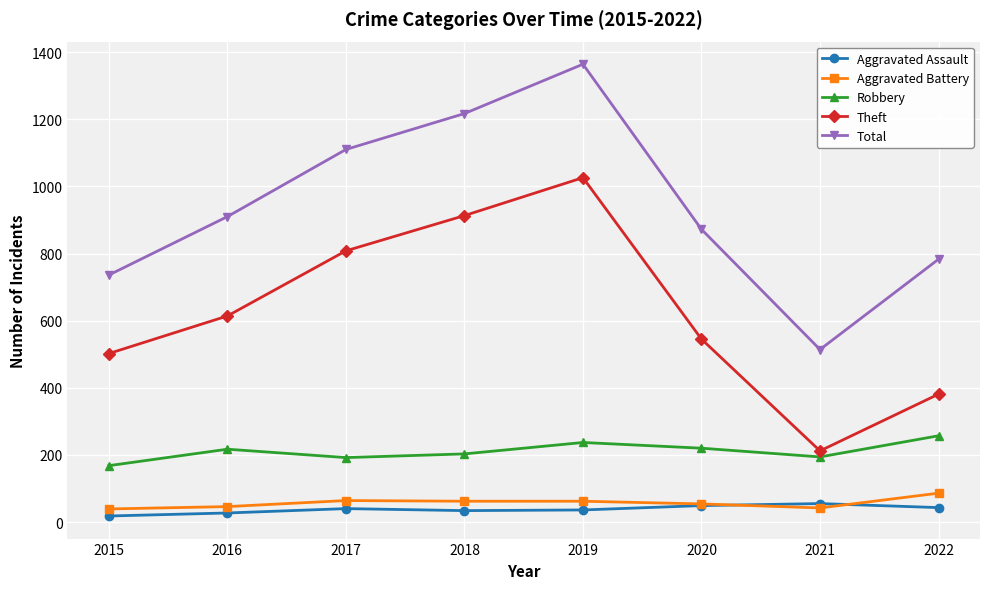

What is the spread (max minus min) of values at 2017?

1070